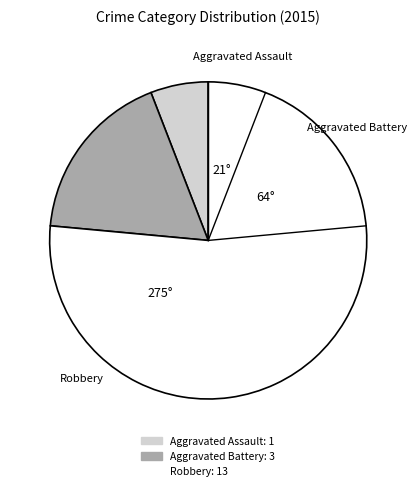

Does Robbery account for over 50% of the chart?

Yes